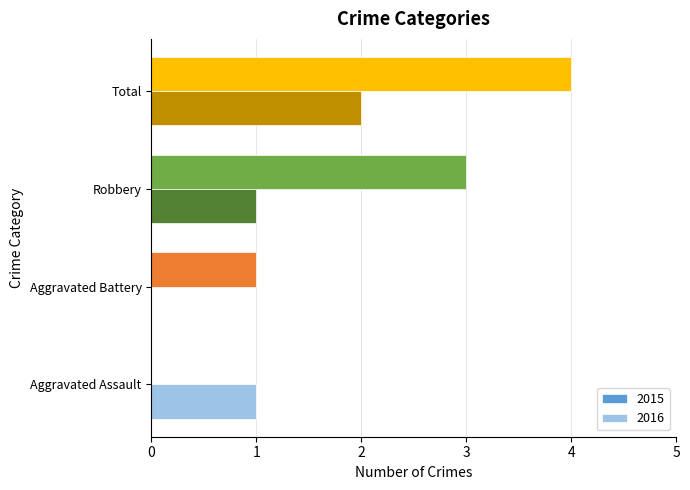

Between Aggravated Battery and Total, which series saw the biggest shift?

2015